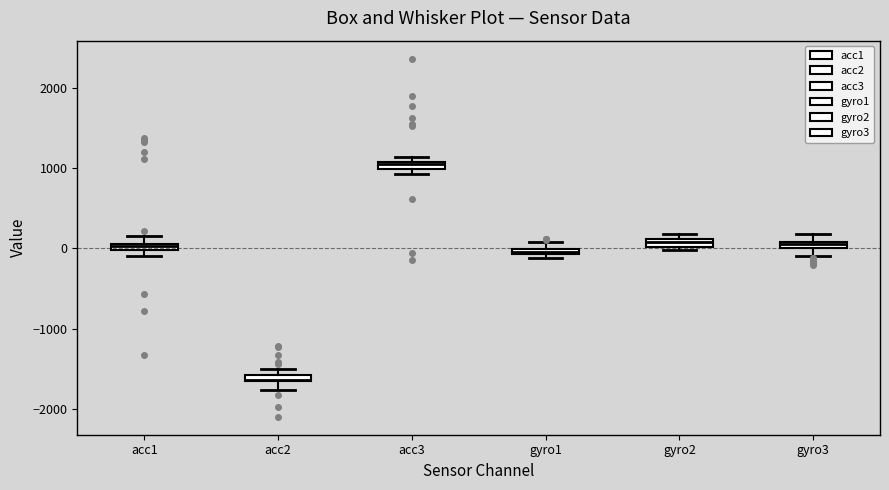

Where does the lower whisker of the box for gyro3 end on the y-axis? The values are not printed on the chart, so give them approximately, as read against the axis.

-100